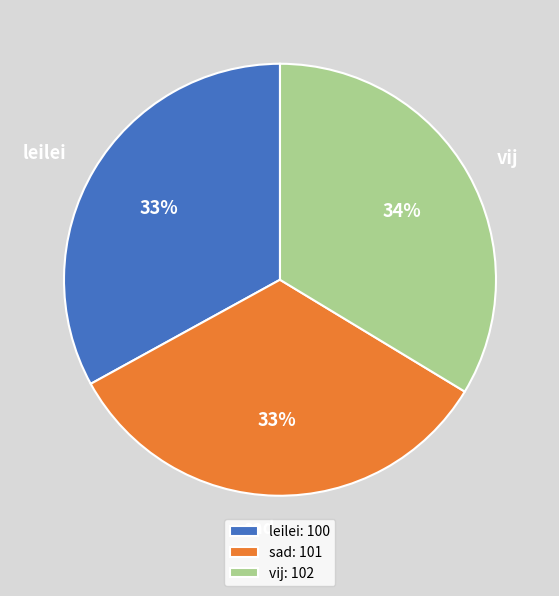

What percentage is the sad slice, to the nearest percent?

33%